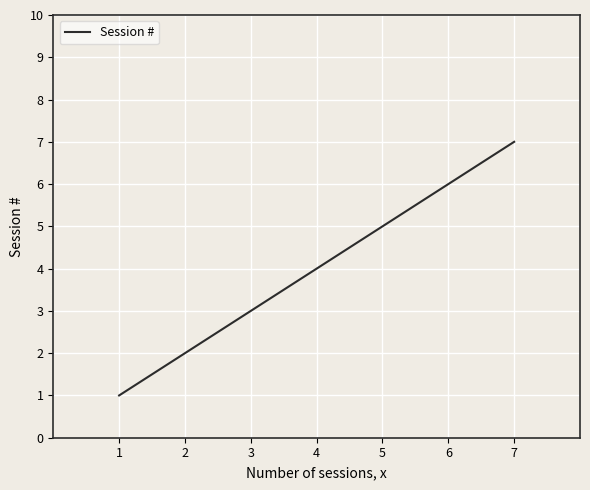

What is the average value?

4